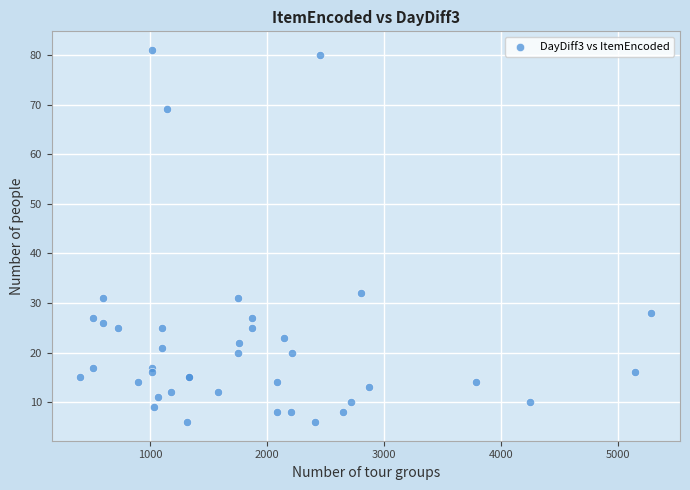

What Y value in the scatter plot is closest to 43?

32